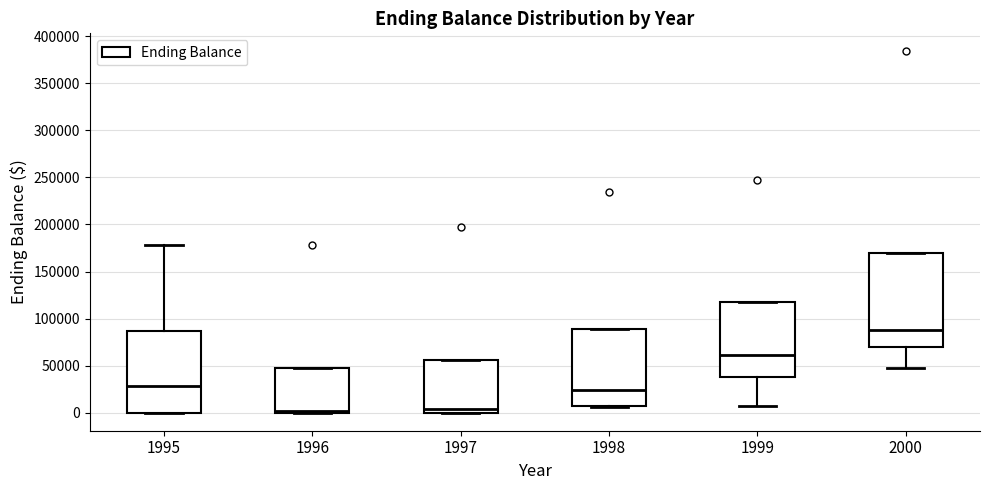

Where does the median line of the box at x = 2000 sit on the y-axis? The values are not printed on the chart, so give them approximately, as read against the axis.

90000